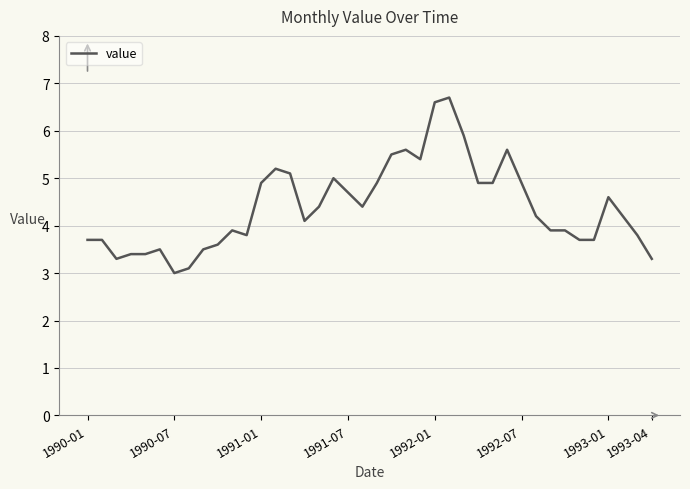

What is the difference between the maximum and minimum values?

3.7